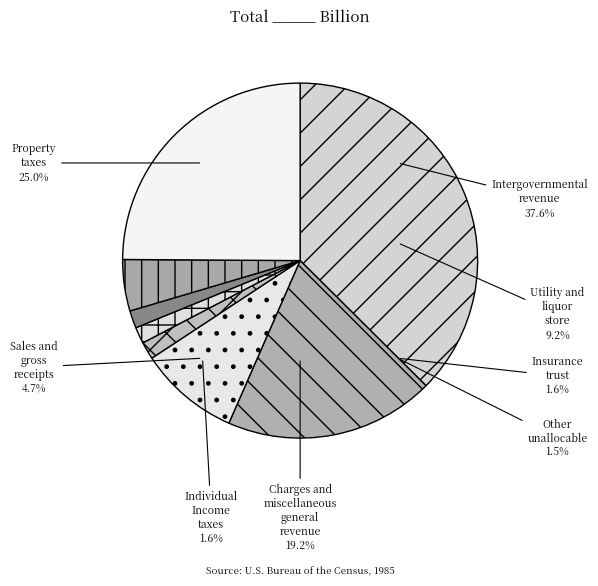

Count the number of slices in the pie.

9